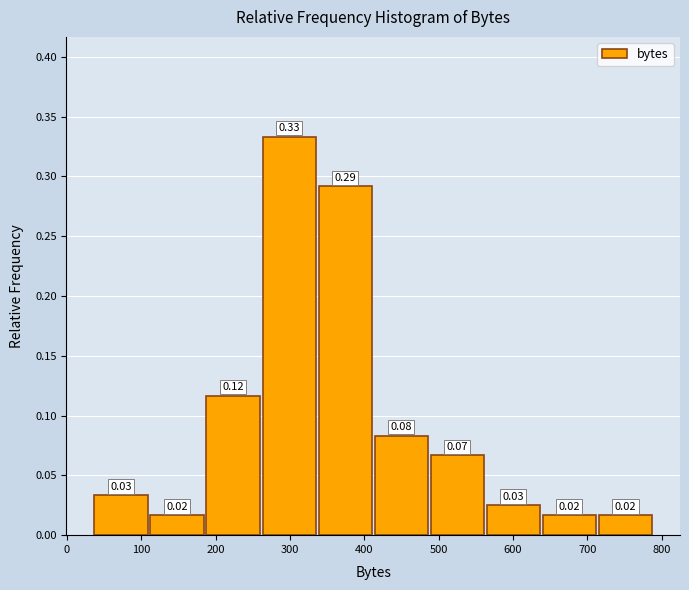

Over which range of the x-axis is the bar tallest?

260 to 340